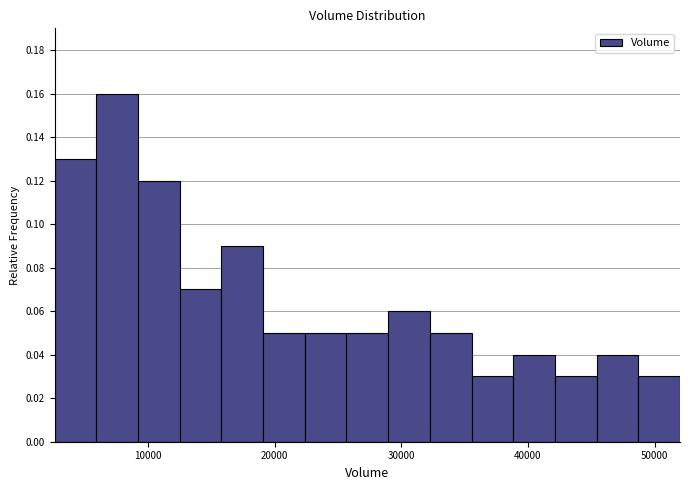

Read against the x-axis, roughly where is the centre of the tallest bar?

8000